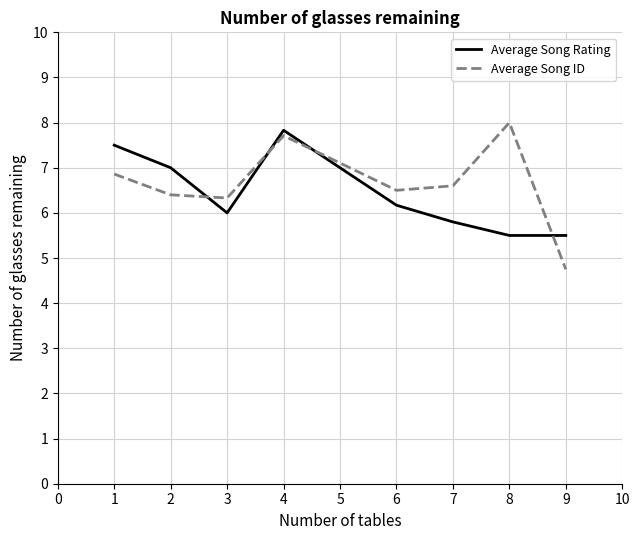

At how many categories does at least one series exceed 6?

7